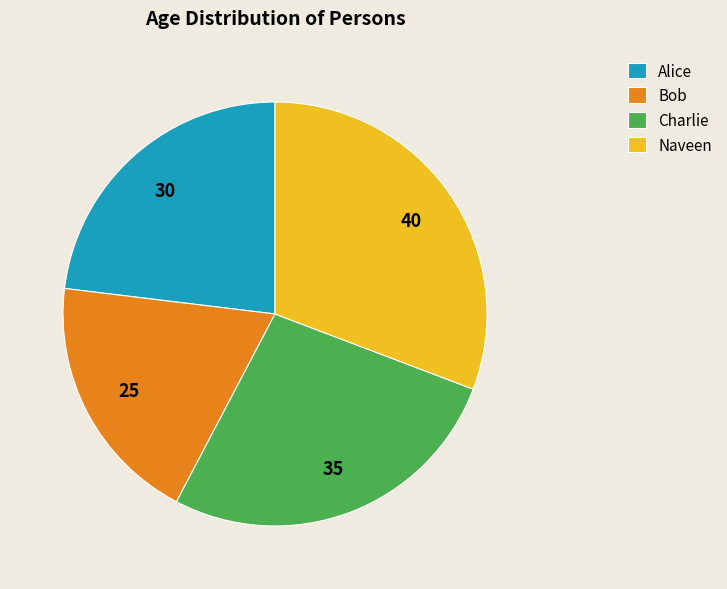

Is the sum of Charlie and Bob greater than half?

No